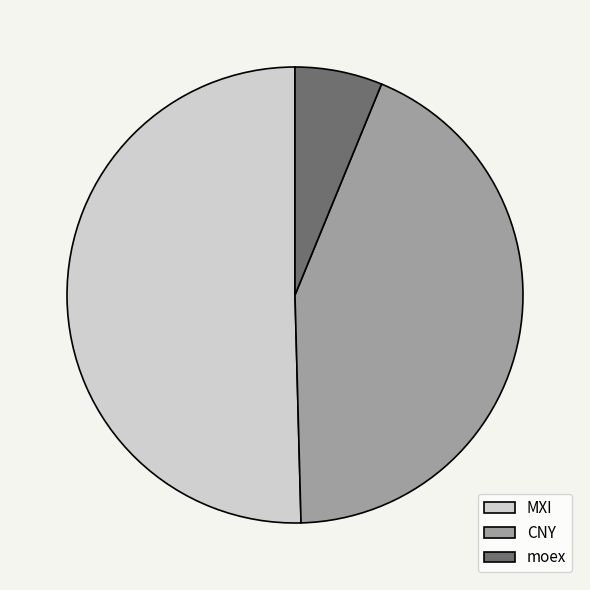

Is the sum of CNY and moex greater than half?

No